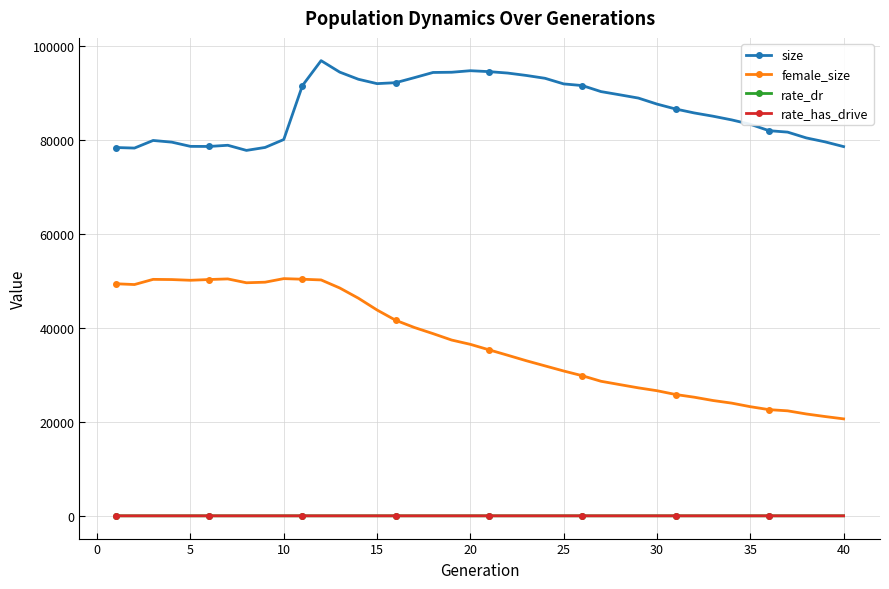

At how many categories does at least one series exceed 17298?

40